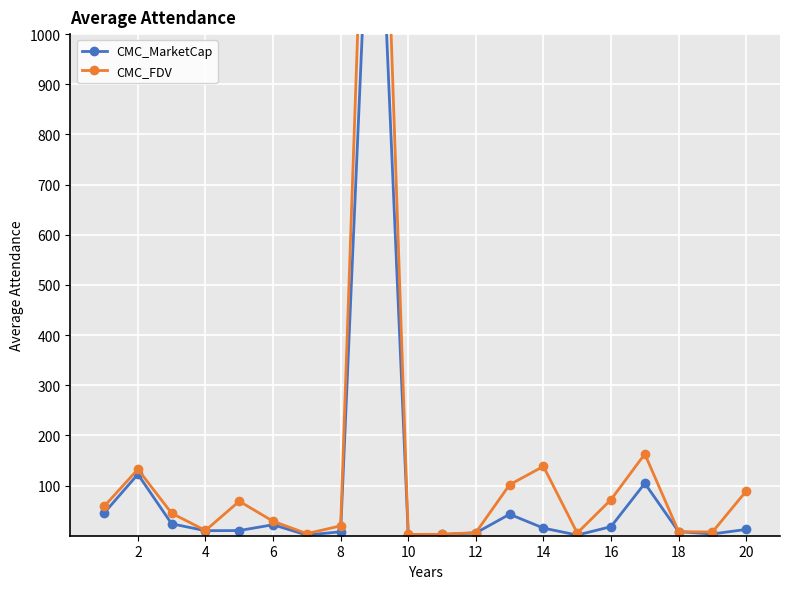

True or false: CMC_FDV and CMC_MarketCap cross at least once.

False